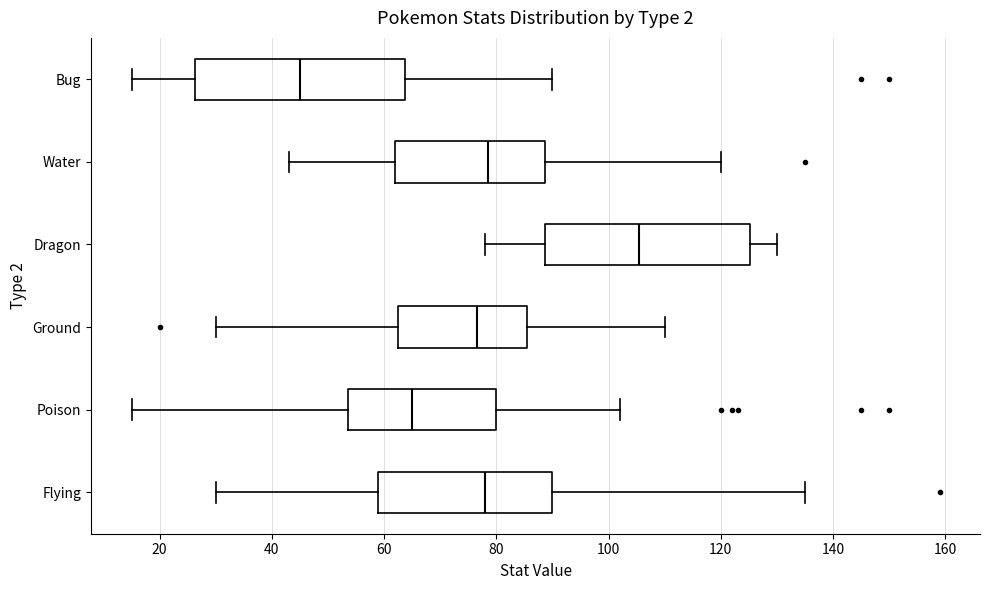

Reading bottom to top, transcribe this box plot: for each box, give where its median line is, the range the box spans, and where its two whiskers end, as read against the x-axis. The values are not printed on the chart, so give them approximately, as read against the axis.

Flying: median 78, box 60 to 90, whiskers 30 to 136
Poison: median 66, box 54 to 80, whiskers 16 to 102
Ground: median 76, box 62 to 86, whiskers 30 to 110
Dragon: median 106, box 88 to 126, whiskers 78 to 130
Water: median 78, box 62 to 88, whiskers 44 to 120
Bug: median 46, box 26 to 64, whiskers 16 to 90